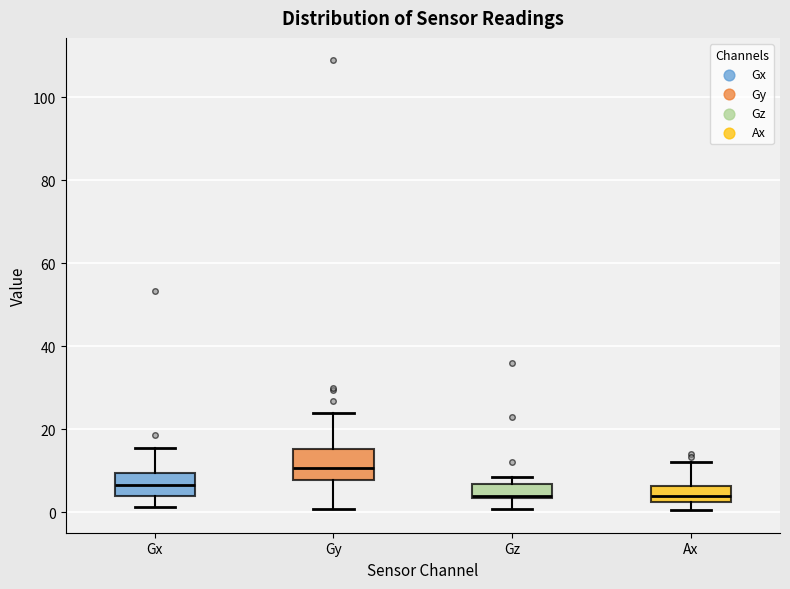

Where does the lower whisker of the box for Gx end on the y-axis? The values are not printed on the chart, so give them approximately, as read against the axis.

2